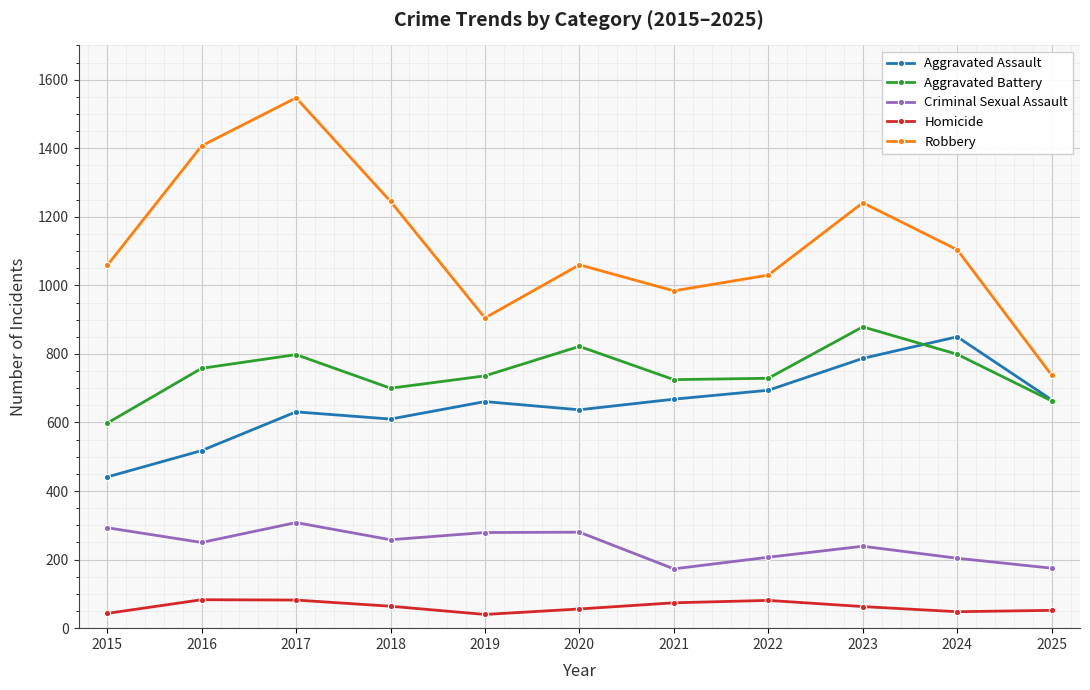

What is the difference between the maximum and minimum values in the Aggravated Battery series?

281